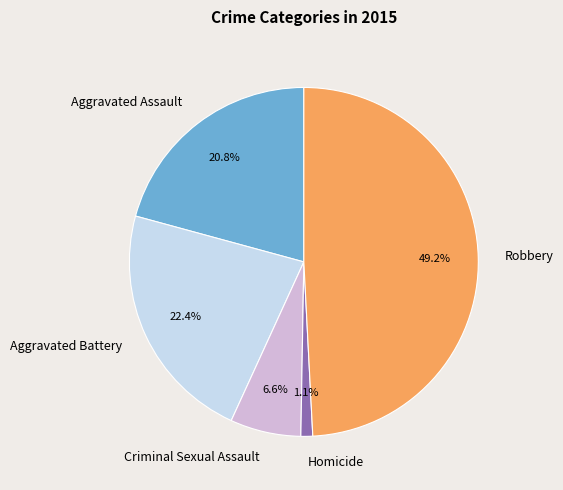

Which has a higher value, Criminal Sexual Assault or Robbery?

Robbery